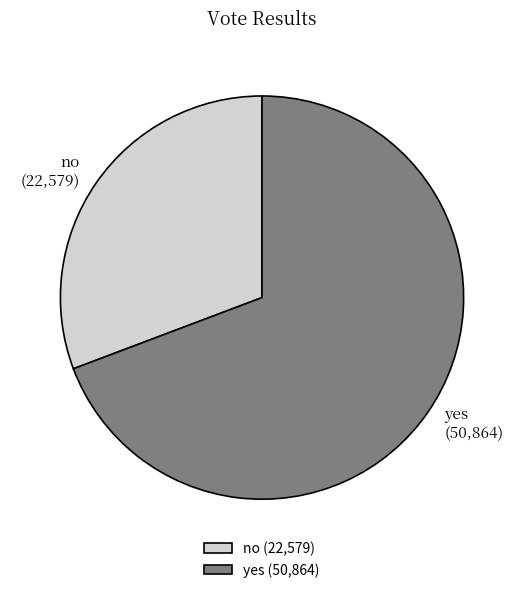

What is the ratio of the value at no to the value at yes?

0.4